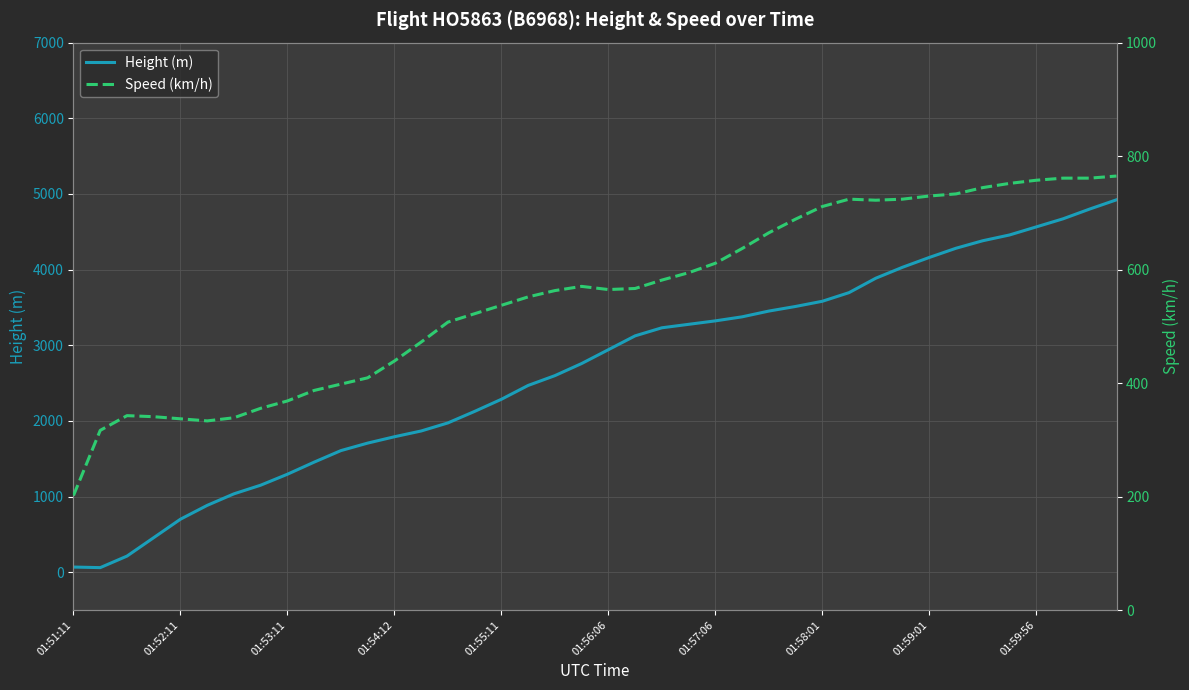

What is the value of the Speed (km/h) point at the 5th from the left?

337.1